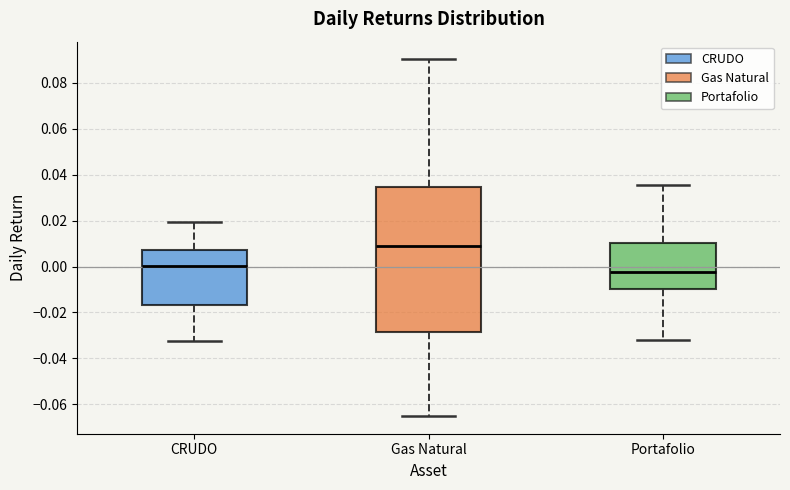

Reading left to right, read every box against the y-axis: the position of its median line, the range the box covers, and the ends of its whiskers. The values are not printed on the chart, so give them approximately, as read against the axis.

CRUDO: median 0.000, box -0.016 to 0.008, whiskers -0.032 to 0.020
Gas Natural: median 0.008, box -0.028 to 0.034, whiskers -0.066 to 0.090
Portafolio: median -0.002, box -0.010 to 0.010, whiskers -0.032 to 0.036